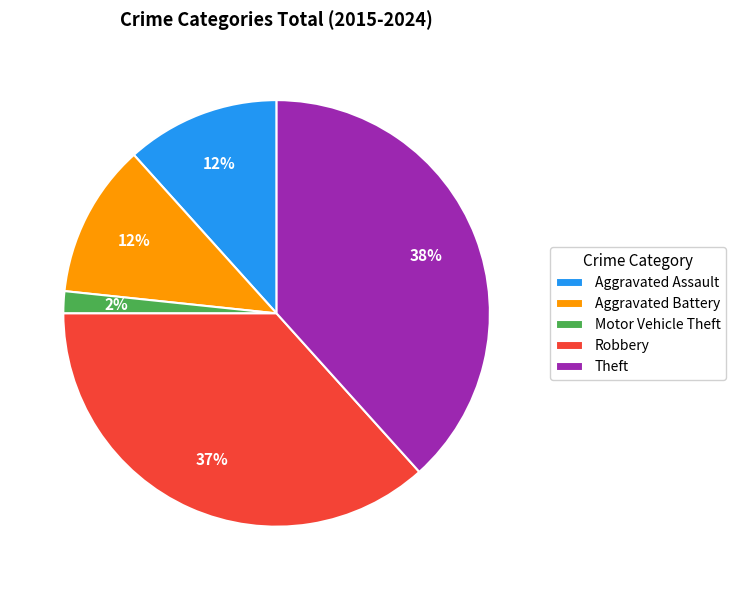

Is Aggravated Battery the majority of the pie?

No